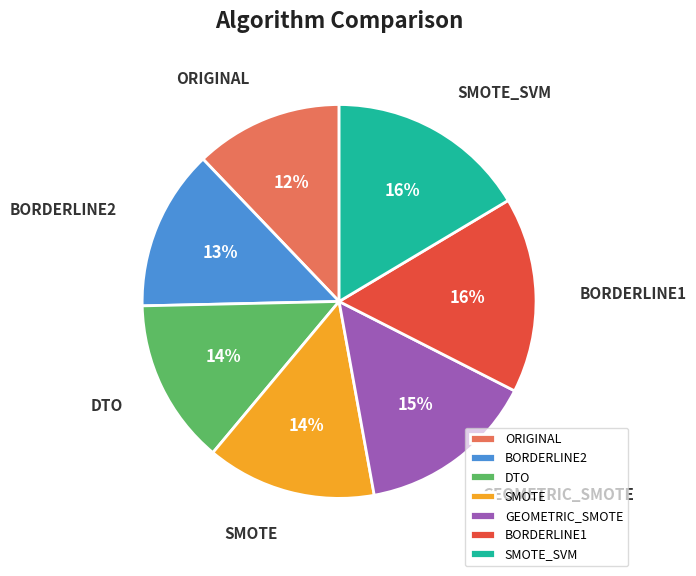

True or false: SMOTE_SVM accounts for 16% of the total.

True